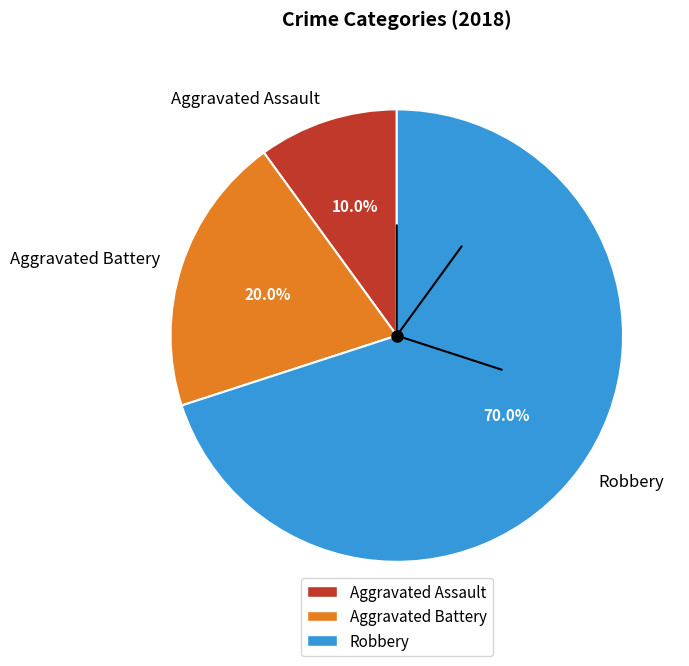

To the nearest percent, what is the combined percentage of Robbery and Aggravated Battery?

90%